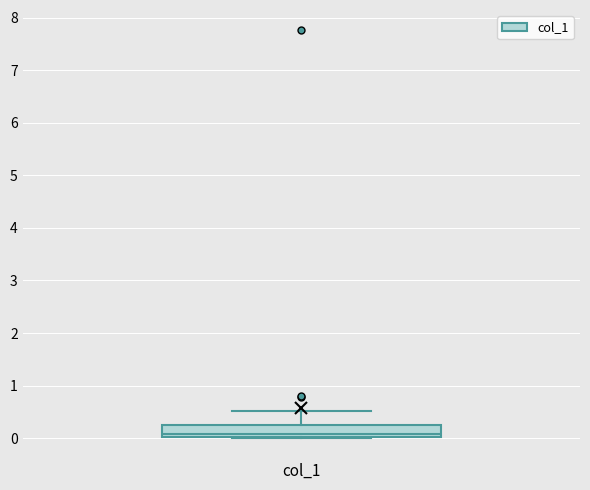

Transcribe this box plot: give where the median line is, the range the box spans, and where the two whiskers end, as read against the y-axis. The values are not printed on the chart, so give them approximately, as read against the axis.

median 0.1, box 0.0 to 0.3, whiskers 0.0 to 0.5